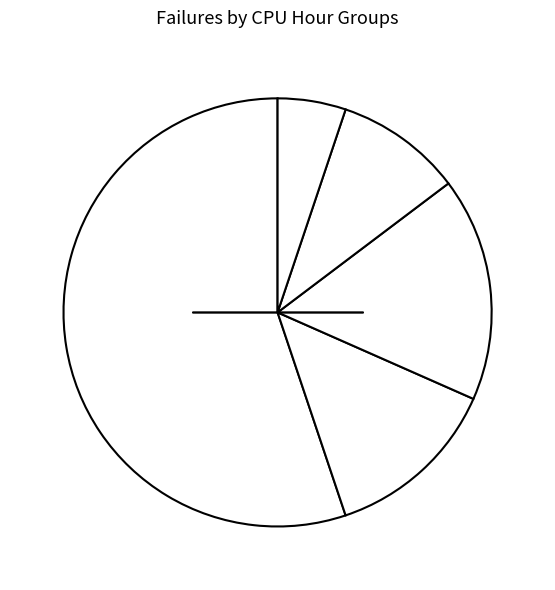

Which category has the biggest portion of the pie?

Hour 1-5